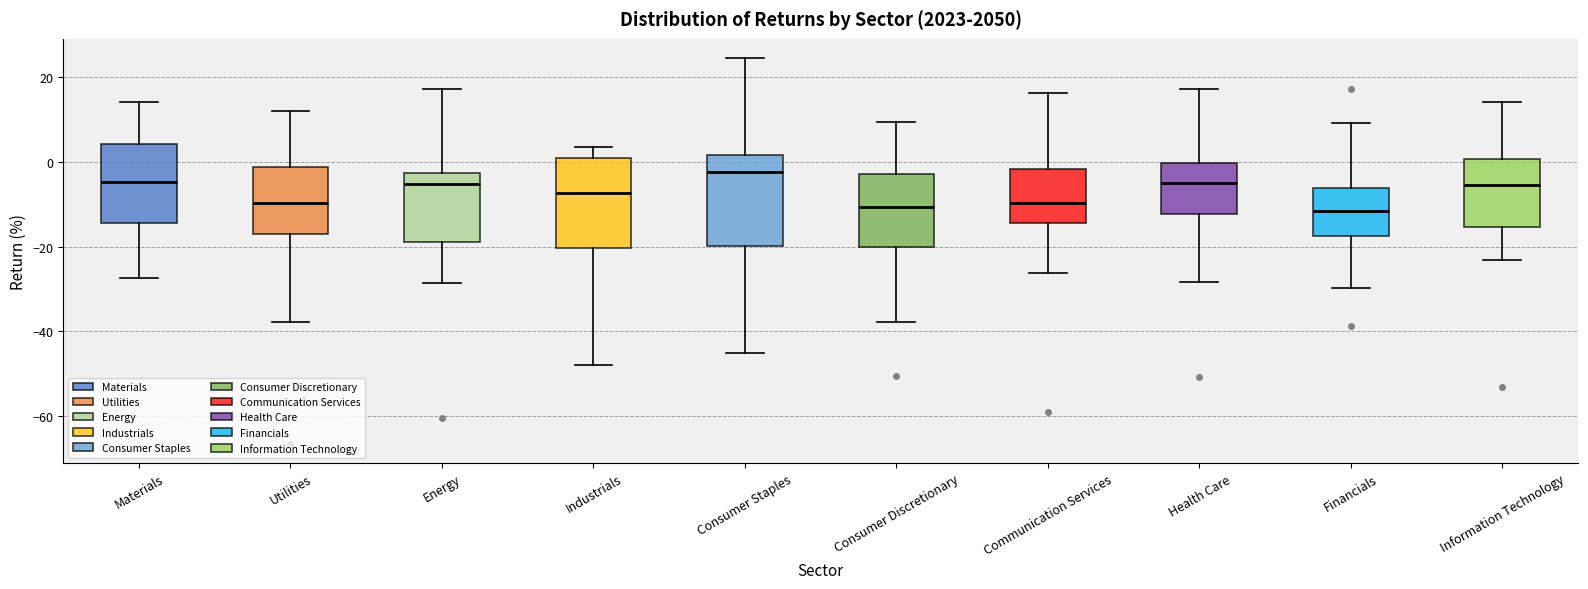

Reading left to right, transcribe this box plot: for each box, give where its median line is, the range the box spans, and where its two whiskers end, as read against the y-axis. The values are not printed on the chart, so give them approximately, as read against the axis.

Materials: median -4, box -14 to 4, whiskers -28 to 14
Utilities: median -10, box -16 to -2, whiskers -38 to 12
Energy: median -6, box -18 to -2, whiskers -28 to 18
Industrials: median -8, box -20 to 0, whiskers -48 to 4
Consumer Staples: median -2, box -20 to 2, whiskers -44 to 24
Consumer Discretionary: median -10, box -20 to -2, whiskers -38 to 10
Communication Services: median -10, box -14 to -2, whiskers -26 to 16
Health Care: median -6, box -12 to 0, whiskers -28 to 18
Financials: median -12, box -18 to -6, whiskers -30 to 10
Information Technology: median -6, box -16 to 0, whiskers -24 to 14